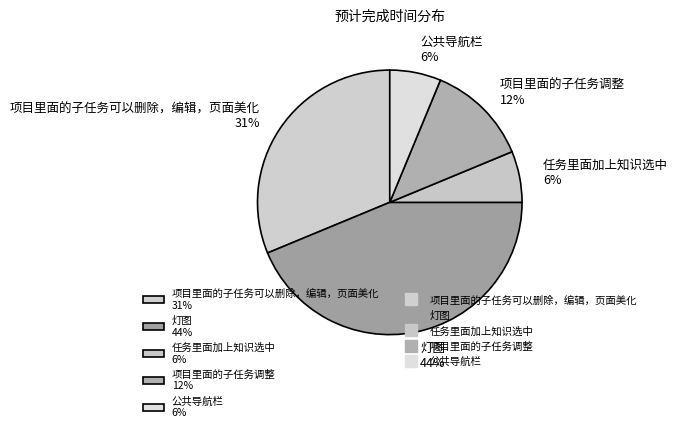

To the nearest percent, what percentage of the pie is 任务里面加上知识选中 6%?

6%